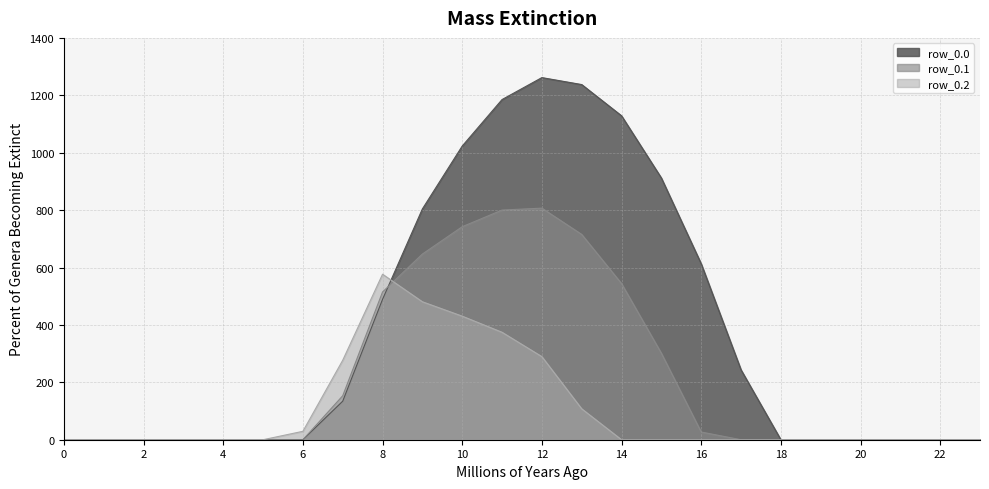

What is the sum of the row_0.1 values at 16 and 13?

742.1